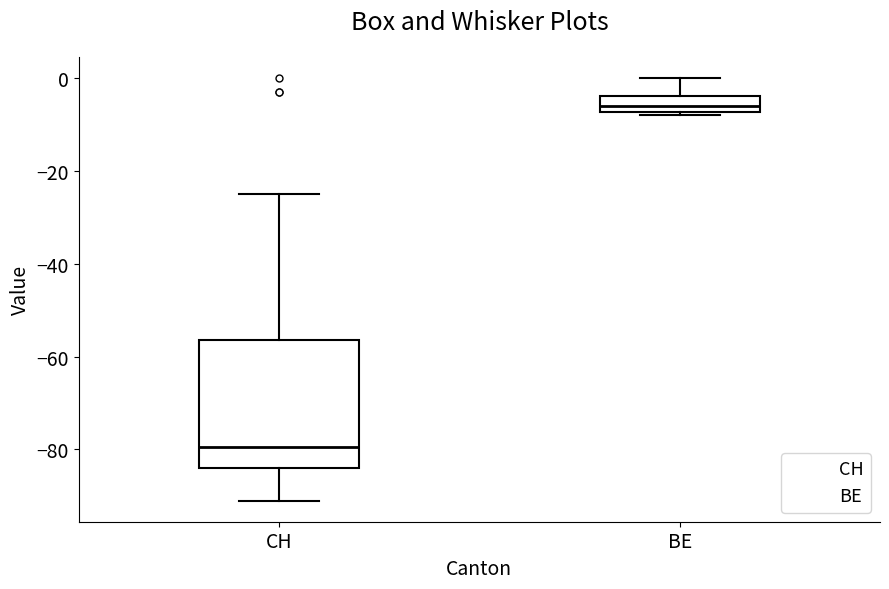

Which box is the tallest, from its lower edge to its upper edge?

CH